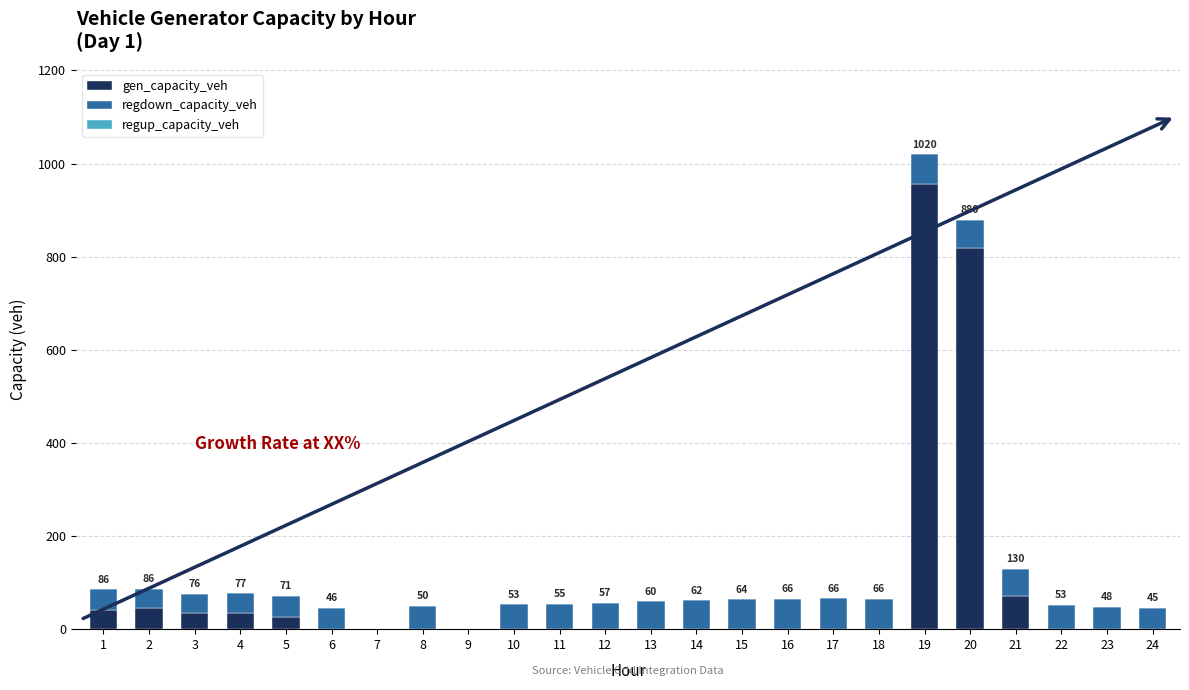

Count the number of data series in this chart.

2